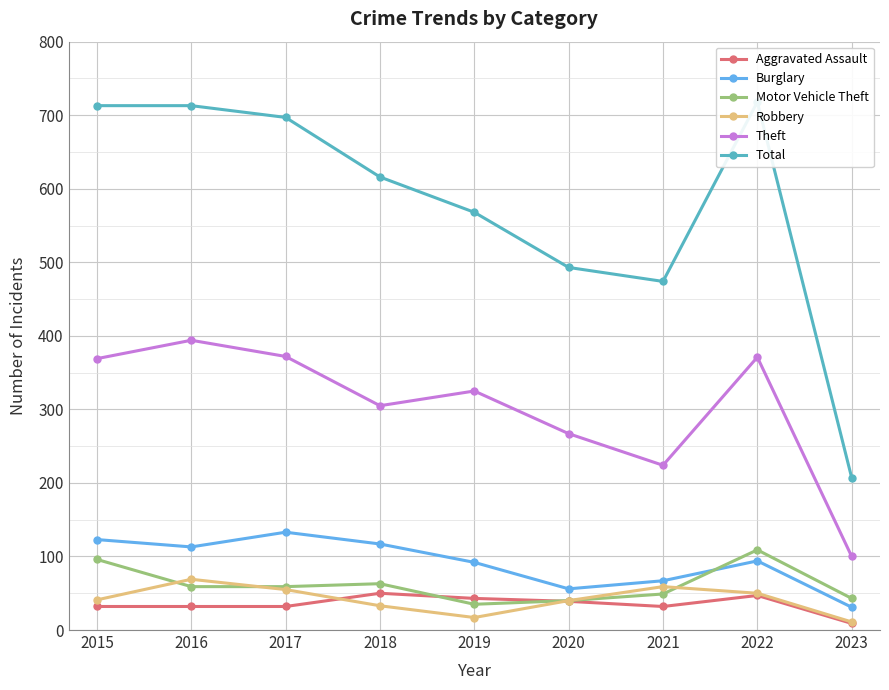

Which label corresponds to the smallest value in the chart?

2023